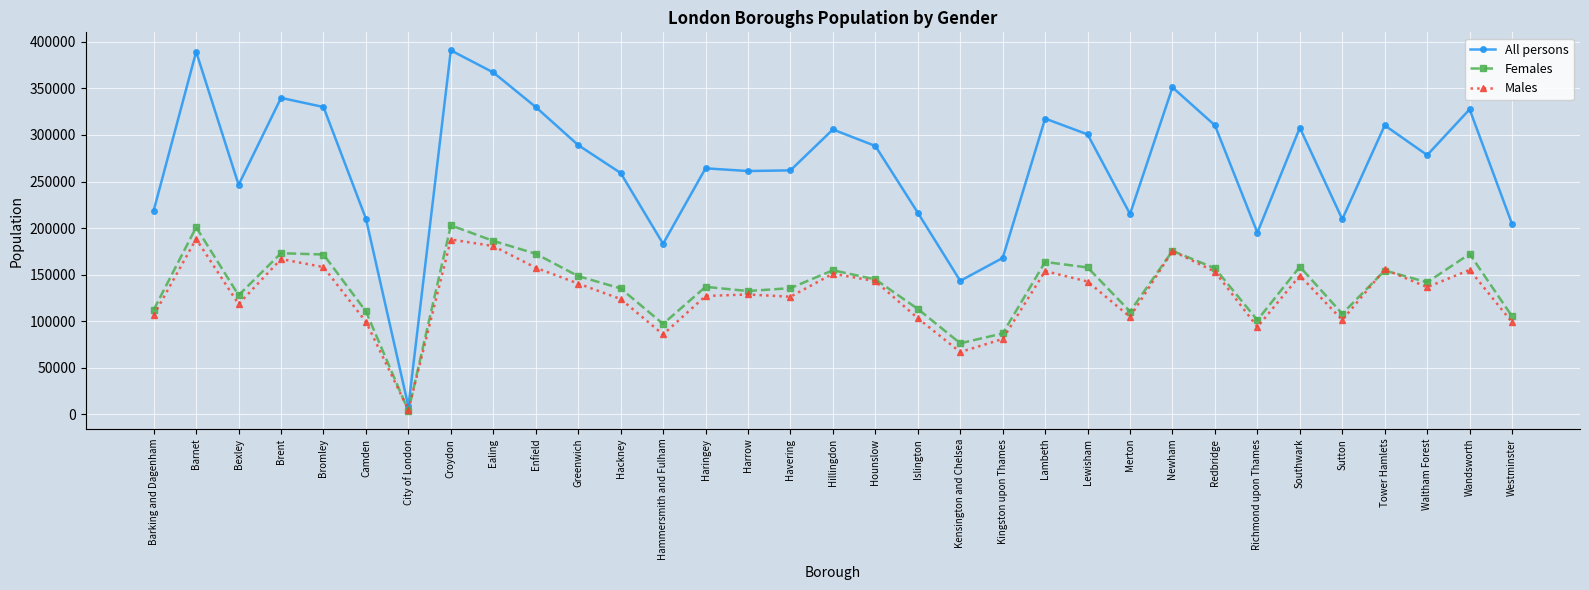

Does the chart display data point markers on the line(s)?

Yes